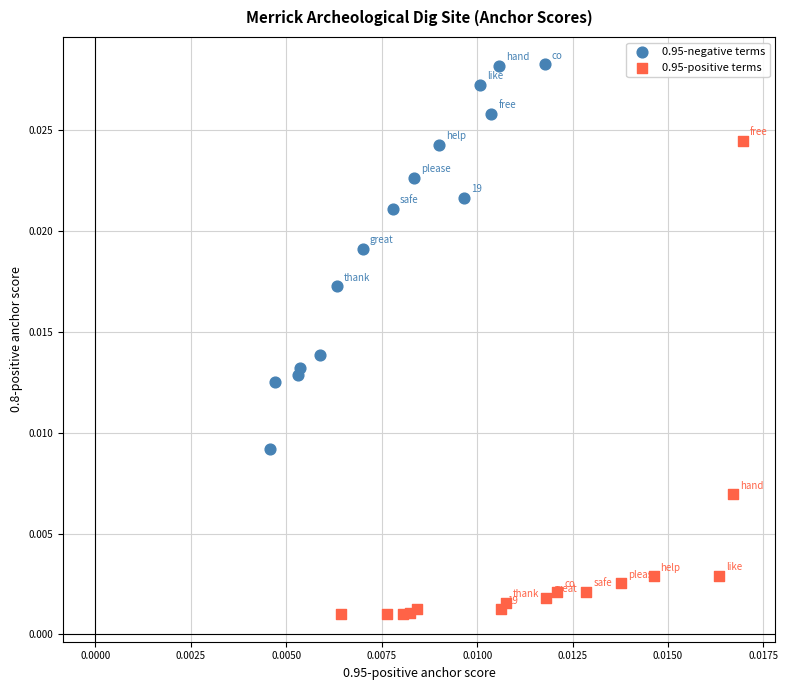

Which series reaches the minimum Y coordinate?

0.95-positive terms